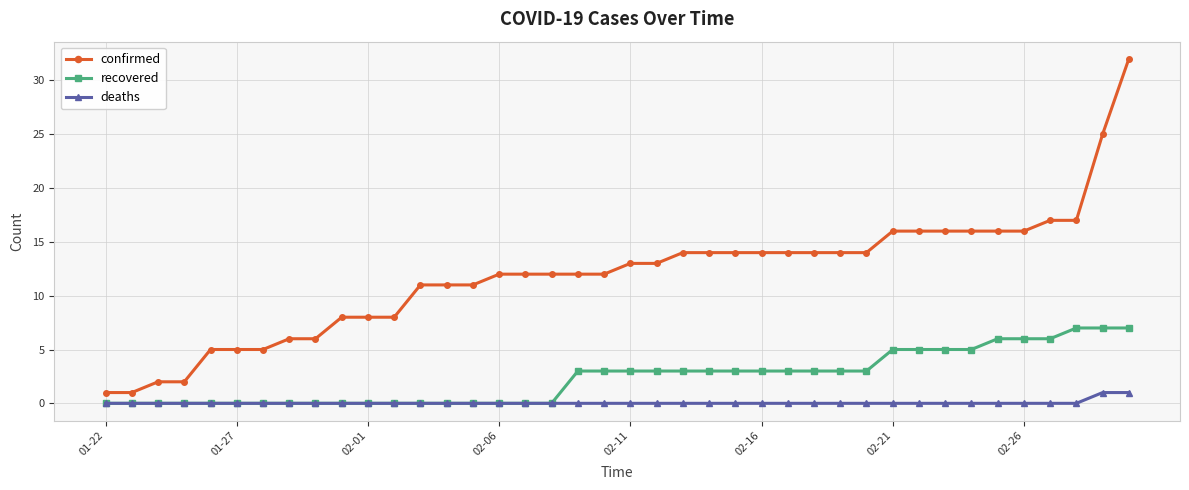

At how many categories does at least one series exceed 4?

36